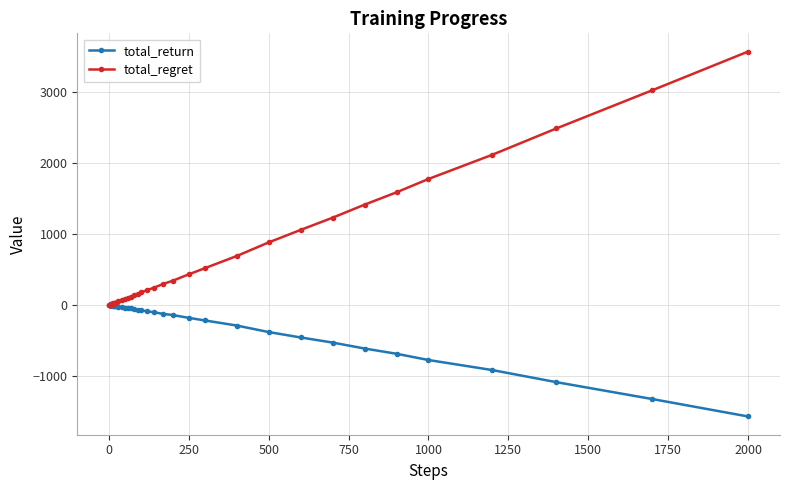

Rank the series by their maximum value, from highest to lowest.

total_regret, total_return